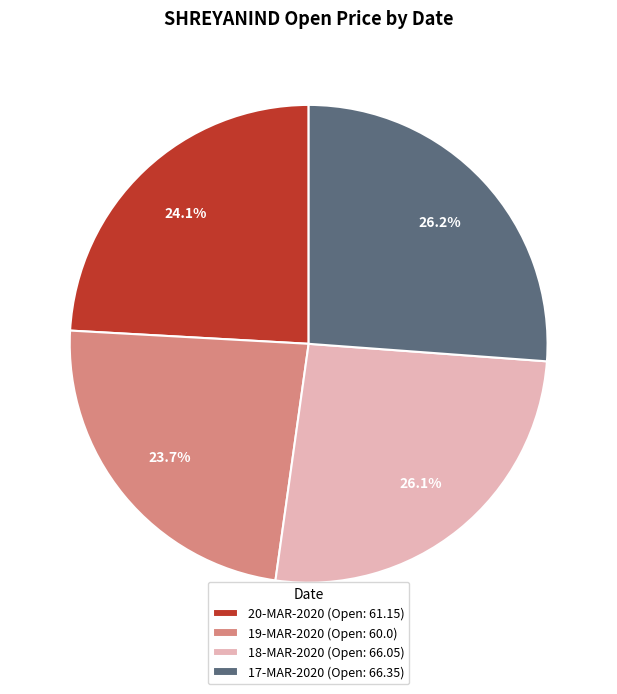

Is the sum of 18-MAR-2020 (Open: 66.05) and 17-MAR-2020 (Open: 66.35) greater than half?

Yes